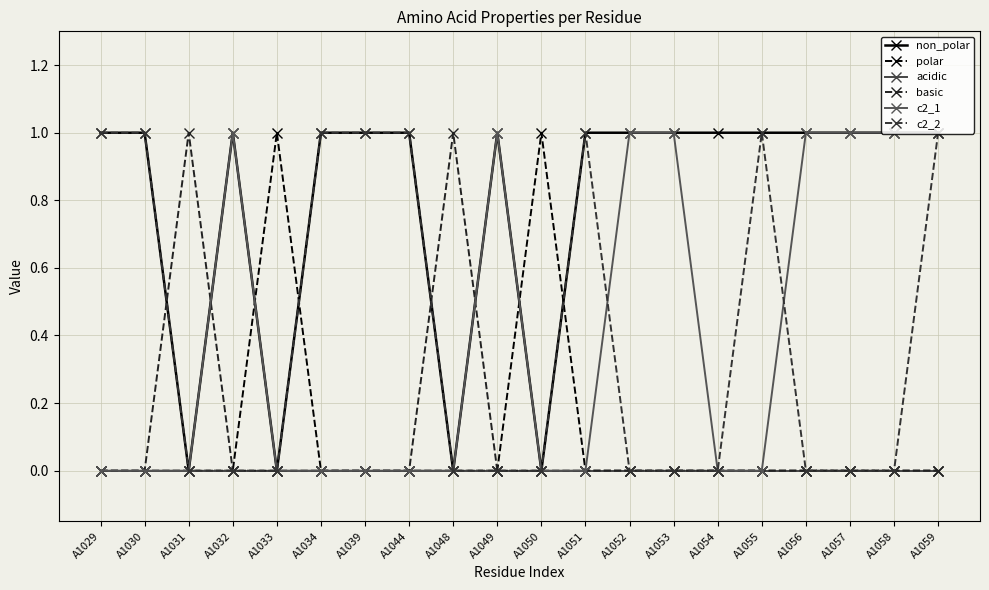

Rank the series at A1044 from lowest to highest value.

polar, acidic, basic, c2_1, non_polar, c2_2